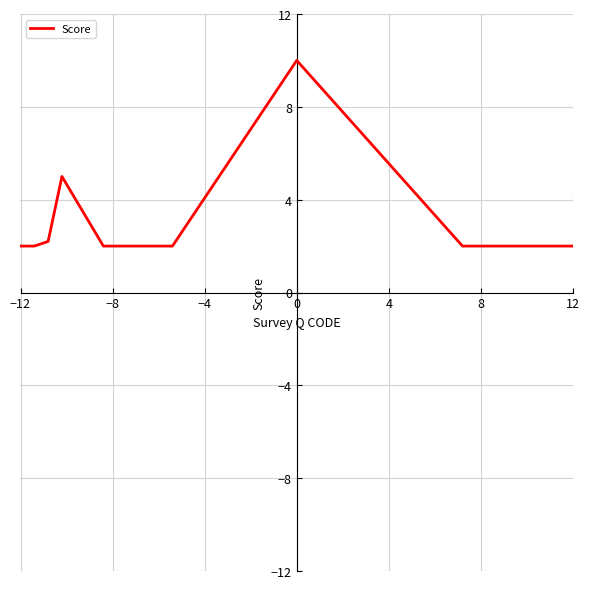

Does the chart have visible grid lines?

Yes